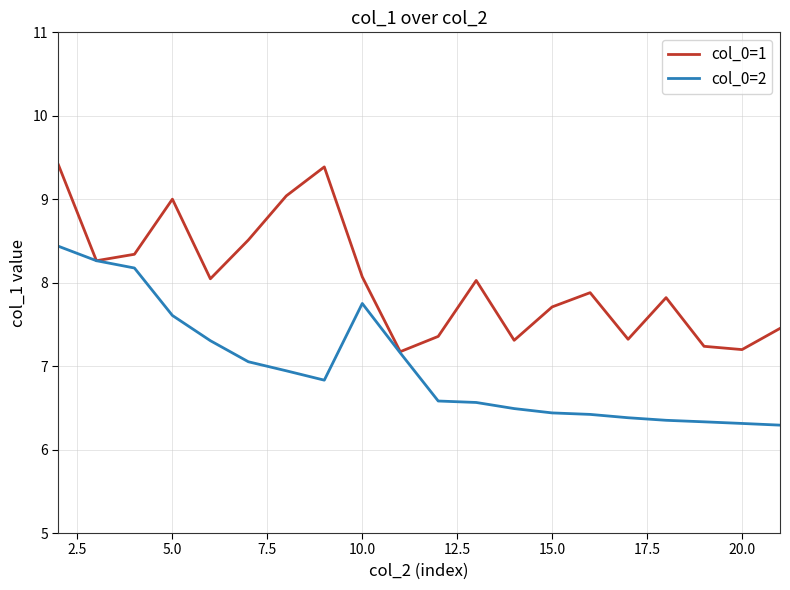

List the series in order of their overall mean, highest first.

col_0=1, col_0=2